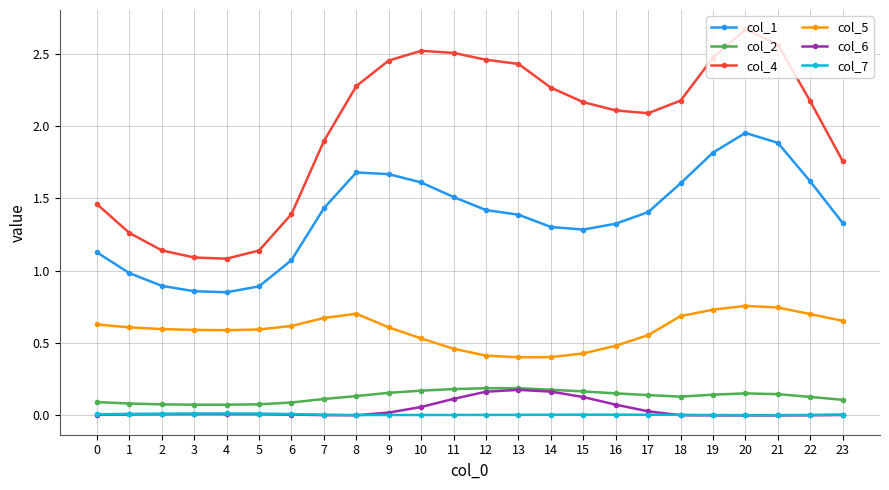

How many values in the col_4 series are below 2?

9